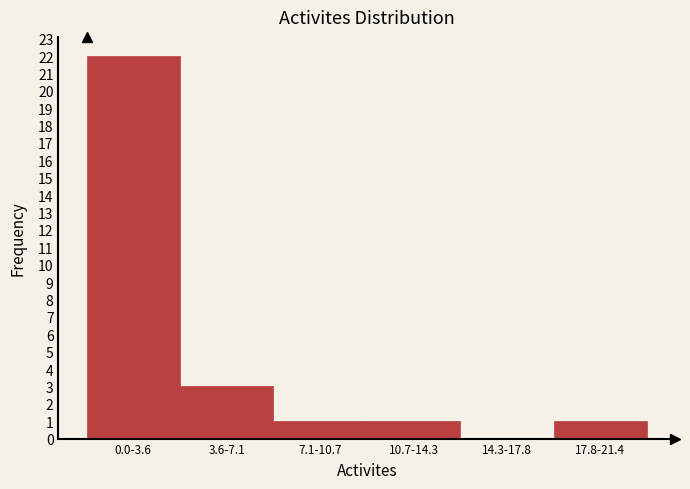

Reading left to right, extract all data points from this chart.

0.0-3.6=22	3.6-7.1=3	7.1-10.7=1	10.7-14.3=1	14.3-17.8=0	17.8-21.4=1